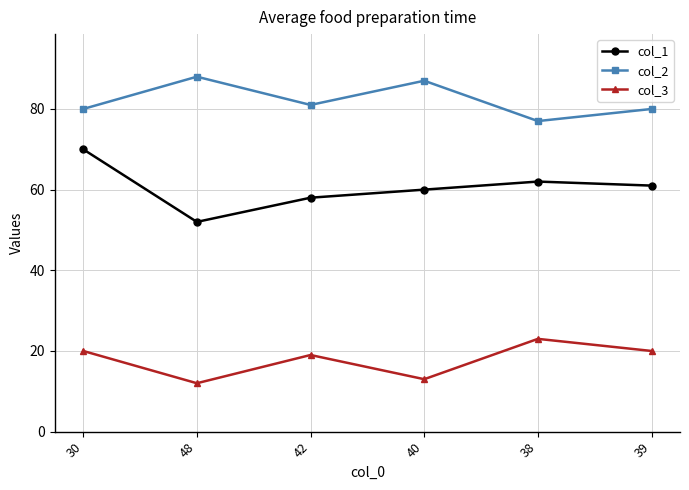

The value of col_1 at 40 is 92. True or false?

False